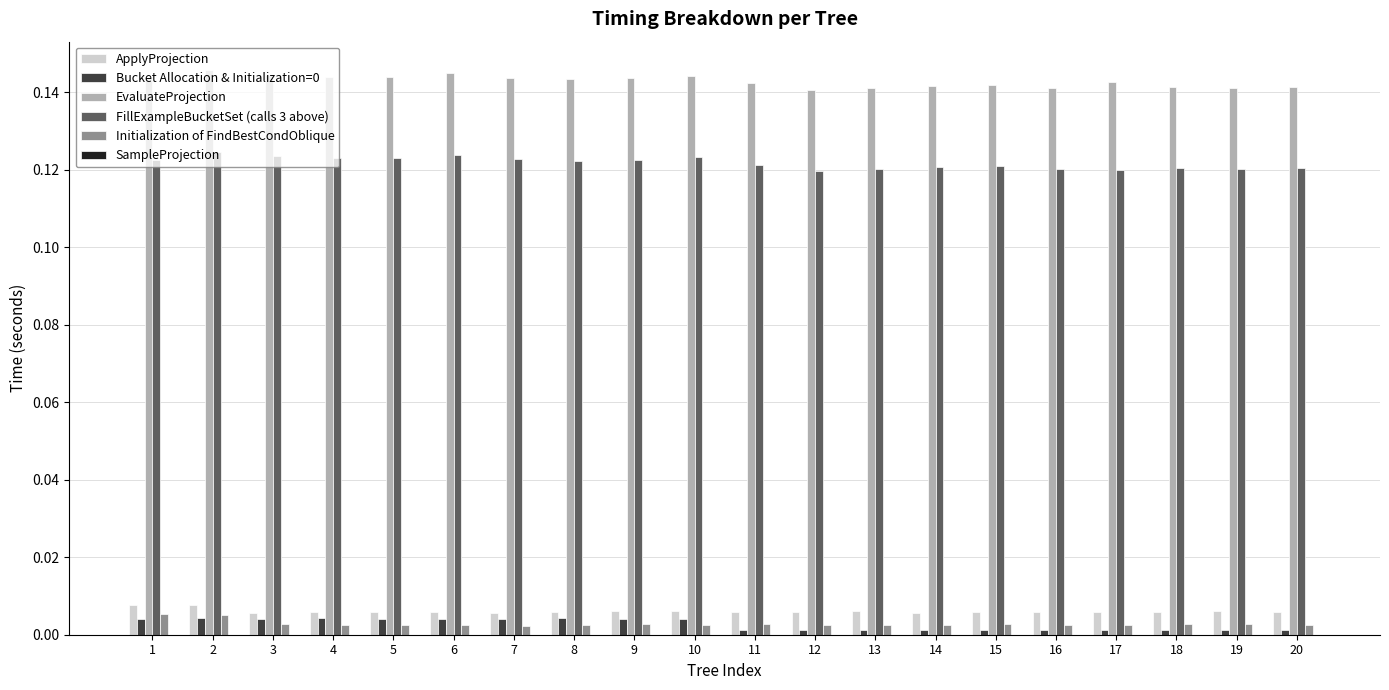

The Initialization of FindBestCondOblique series shows 0.0 at 6. True or false?

True